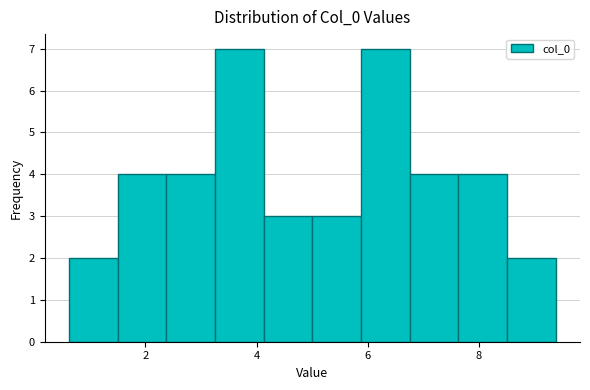

Reading left to right, transcribe this chart: for each bar, give the range it covers on the x-axis and its height. Neither the bar edges nor the heights are printed on the chart, so give them approximately, as read against the axes.

0.6 to 1.4: 2
1.4 to 2.4: 4
2.4 to 3.2: 4
3.2 to 4.2: 7
4.2 to 5.0: 3
5.0 to 5.8: 3
5.8 to 6.8: 7
6.8 to 7.6: 4
7.6 to 8.6: 4
8.6 to 9.4: 2